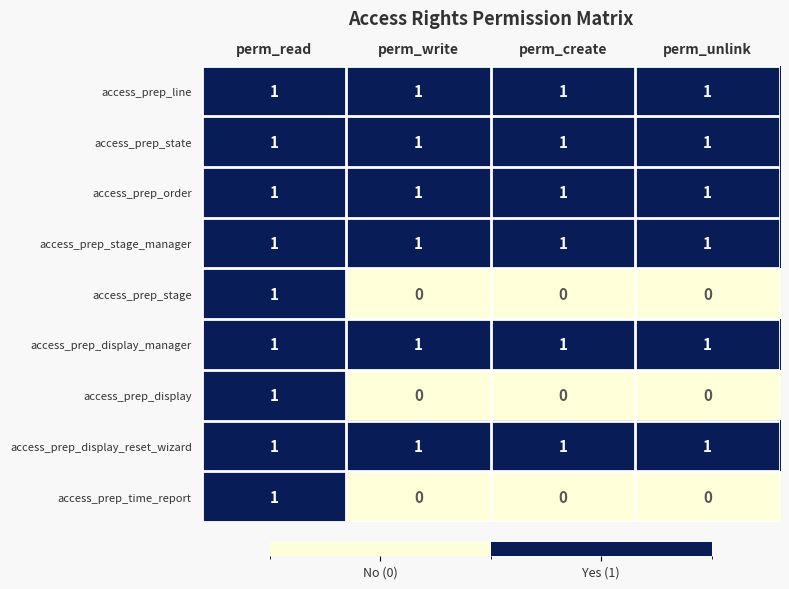

What is the total value across all series at perm_unlink?

6